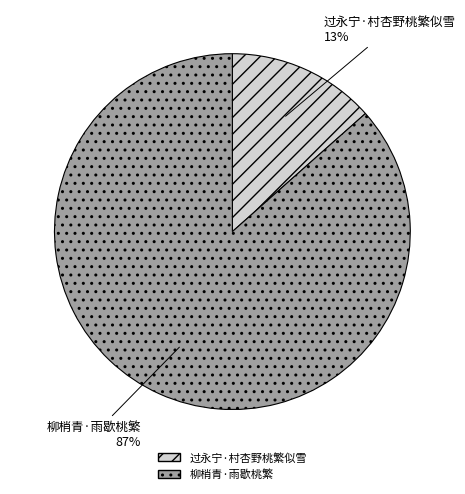

Count the number of slices in the pie.

2